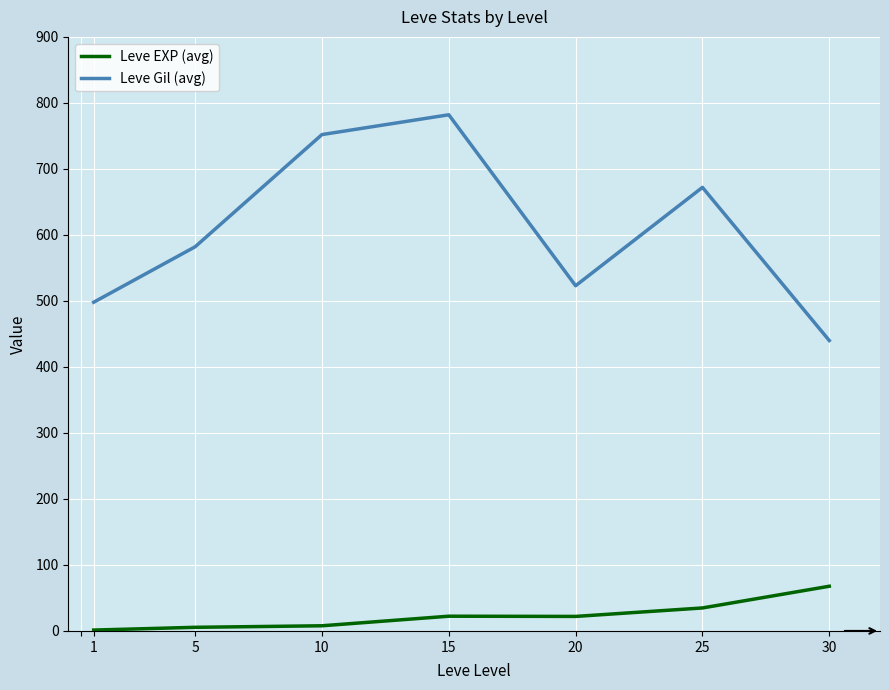

Rank the series at 1 from highest to lowest value.

Leve Gil (avg), Leve EXP (avg)